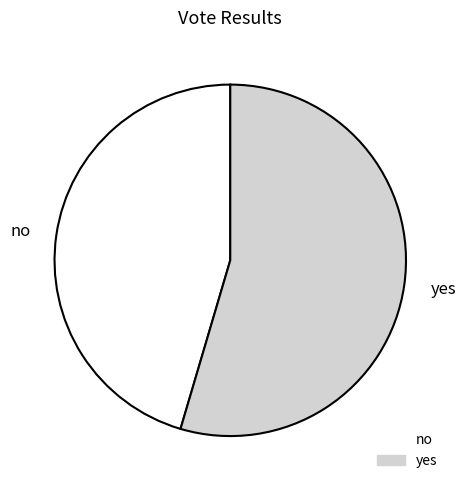

True or false: yes accounts for 55% of the total.

True